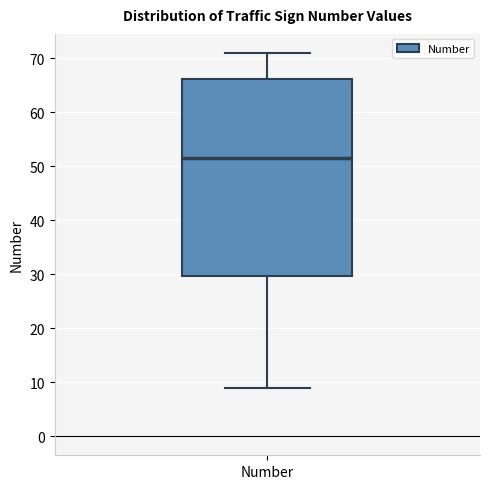

Transcribe this box plot: give where the median line is, the range the box spans, and where the two whiskers end, as read against the y-axis. The values are not printed on the chart, so give them approximately, as read against the axis.

median 52, box 30 to 66, whiskers 9 to 71